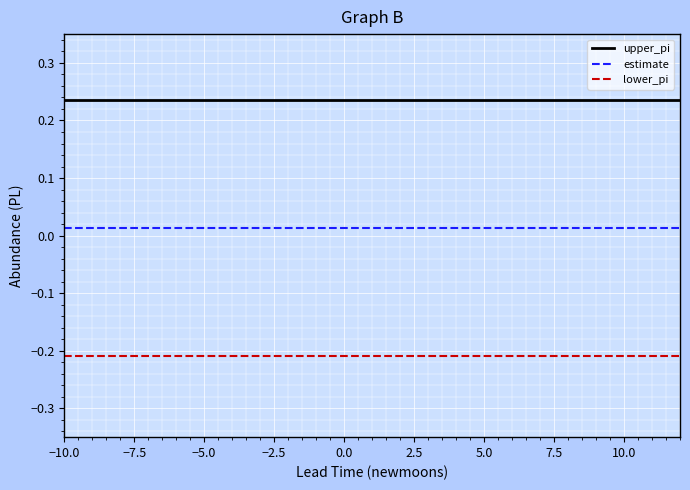

True or false: upper_pi and lower_pi cross at least once.

False